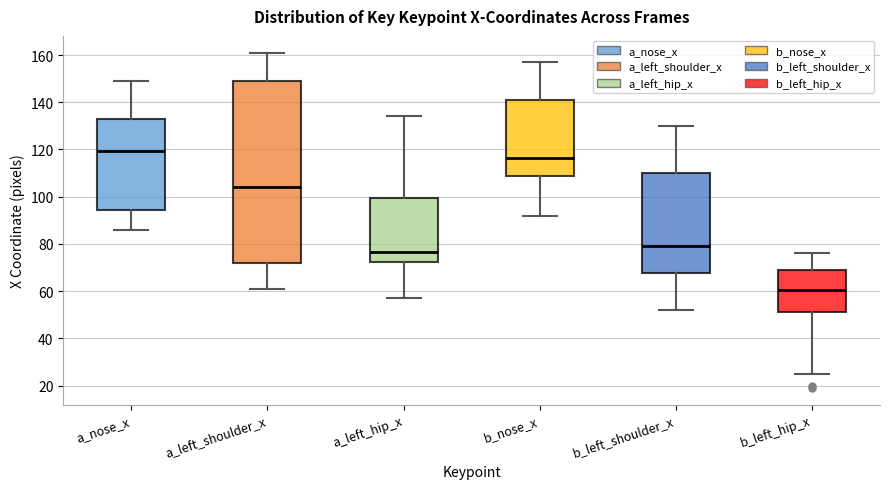

Which box's median line is the lowest?

b_left_hip_x